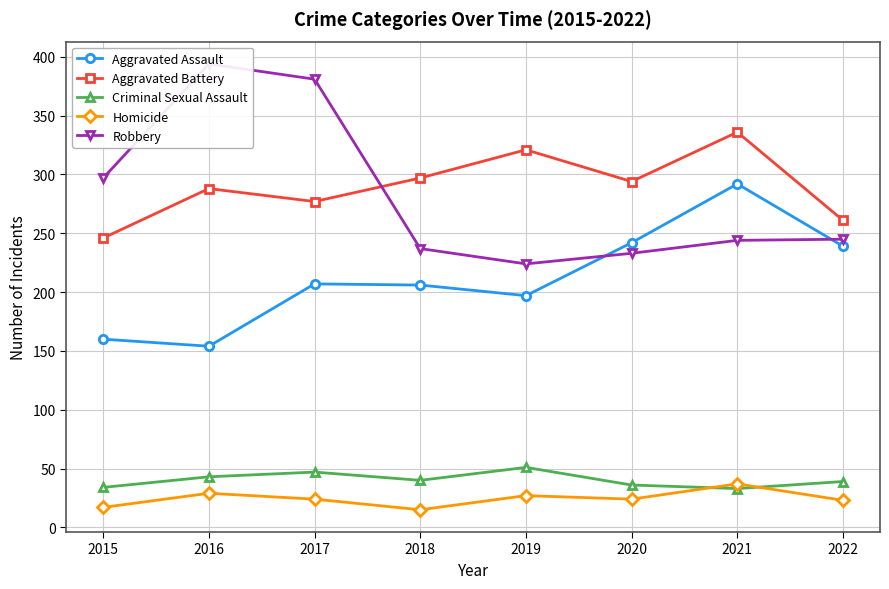

Which series has the widest spread of values?

Robbery